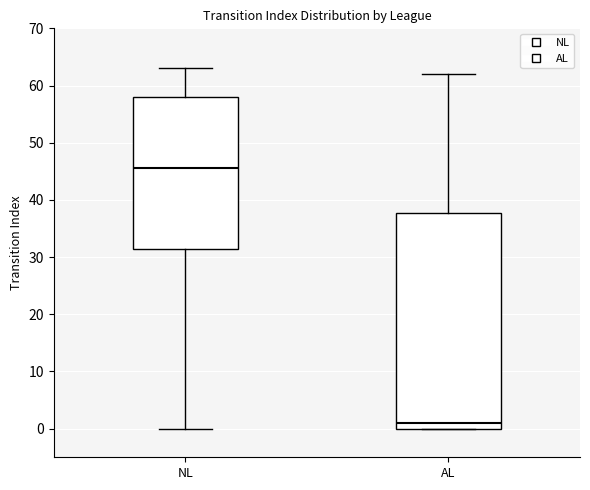

Where does the median line of the box for AL sit on the y-axis? The values are not printed on the chart, so give them approximately, as read against the axis.

1